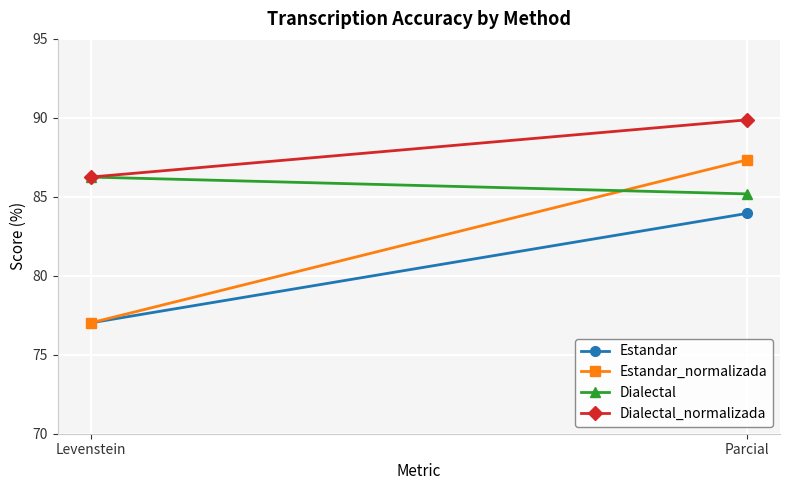

Rank the series by their maximum value, from highest to lowest.

Dialectal_normalizada, Estandar_normalizada, Dialectal, Estandar